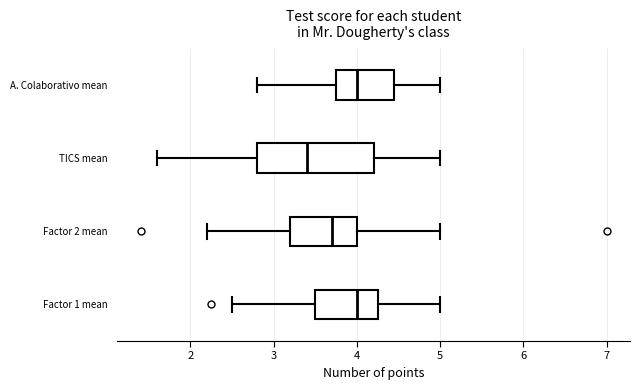

Where does the median line of the box for Factor 1 mean sit on the x-axis? The values are not printed on the chart, so give them approximately, as read against the axis.

4.0